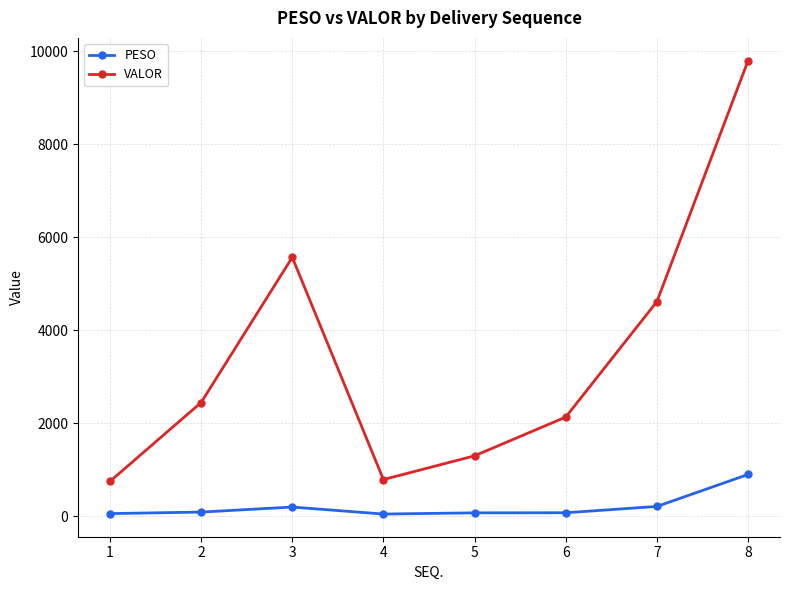

Which series has the widest spread of values?

VALOR